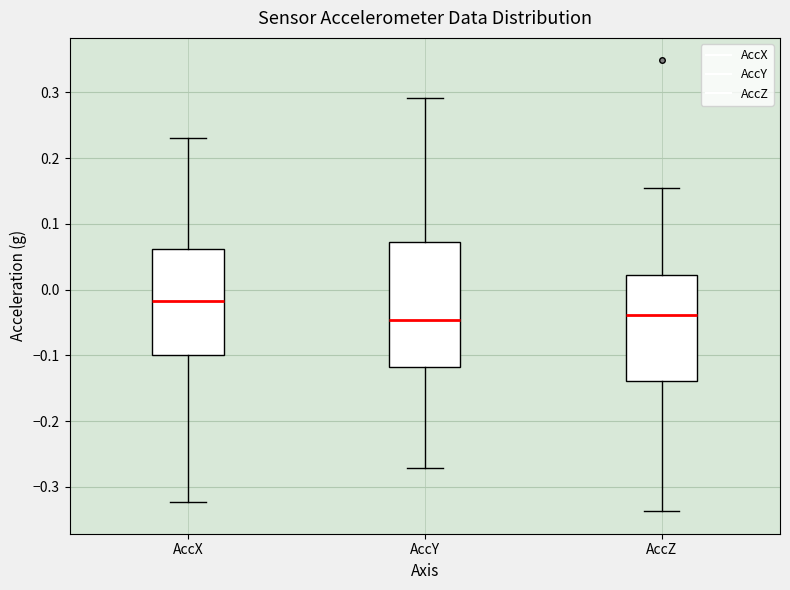

Where does the median line of the box for AccY sit on the y-axis? The values are not printed on the chart, so give them approximately, as read against the axis.

-0.05